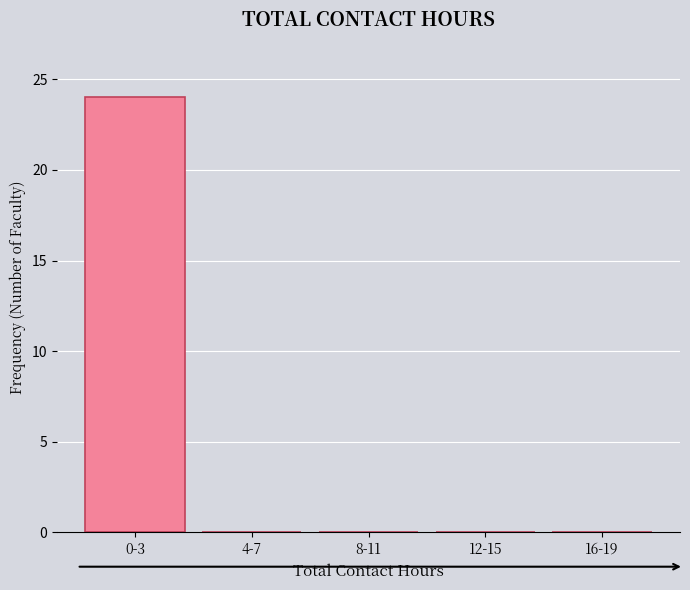

Reading left to right, transcribe all the data shown in this chart.

0-3=24	4-7=0	8-11=0	12-15=0	16-19=0